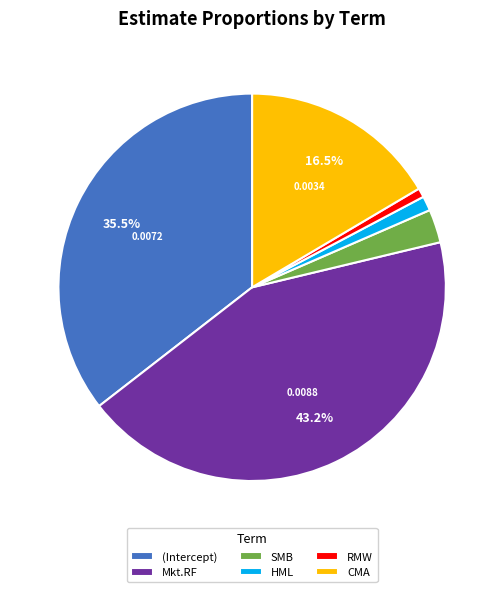

Is it true that SMB is 3% of the pie?

True